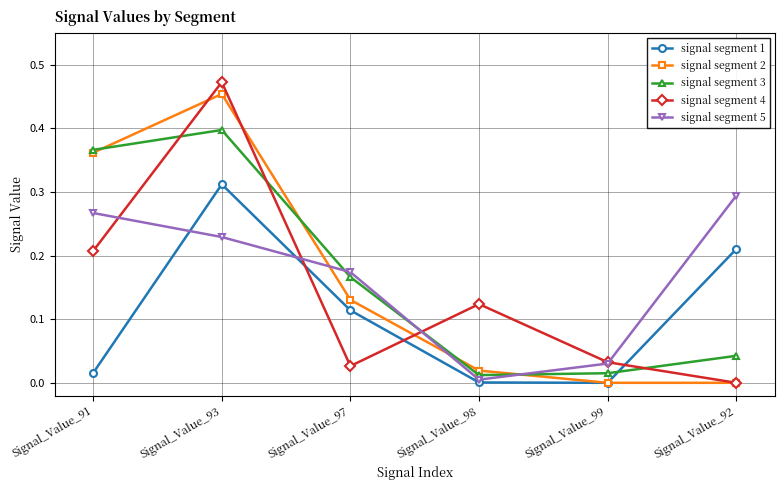

At how many categories does at least one series exceed 0?

6